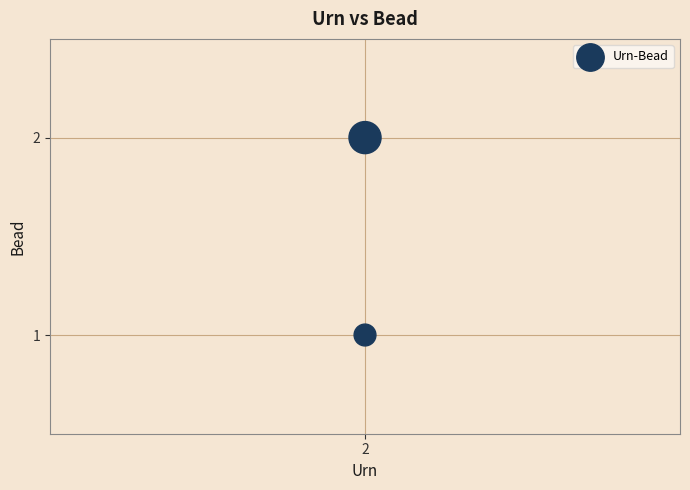

List the coordinates of all points as (Y, X) pairs, reading left to right.

(2, 2)  (1, 2)